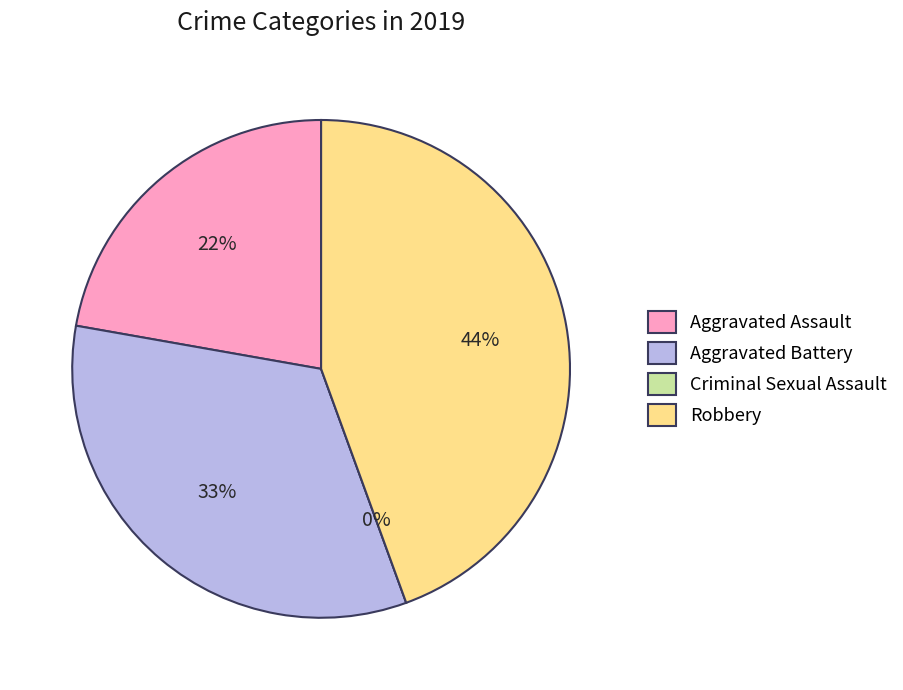

Between Criminal Sexual Assault and Robbery, which is larger?

Robbery